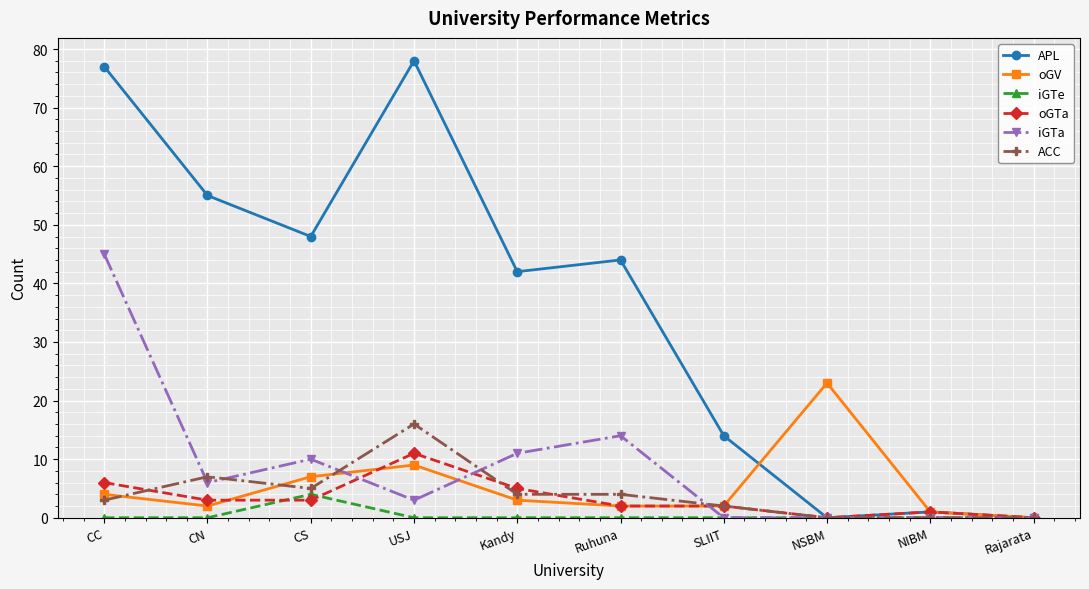

How many data points does each series have?

10